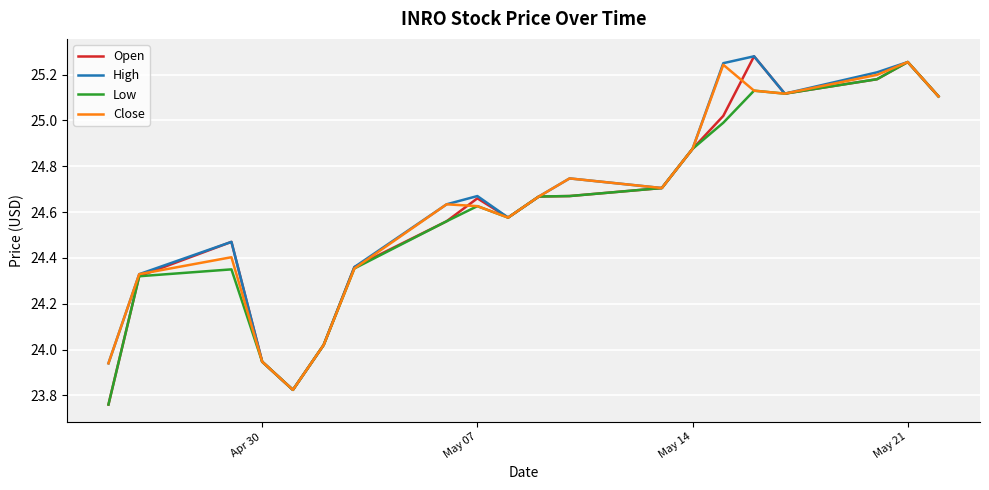

Which series has the largest range (max minus min)?

Open